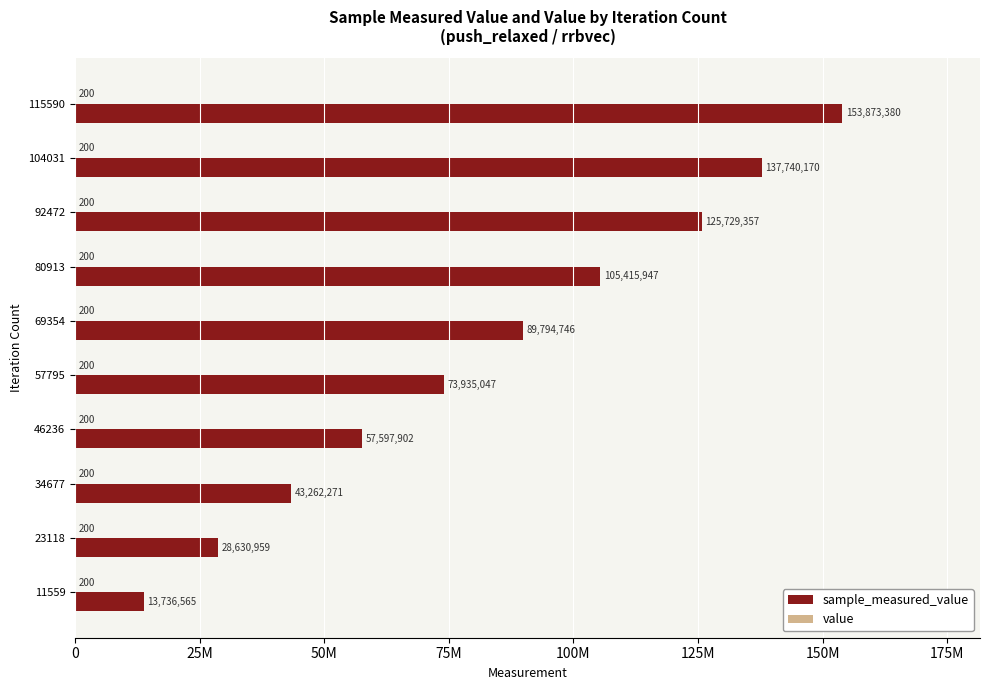

What is the sum of all sample_measured_value values?

829716344.0